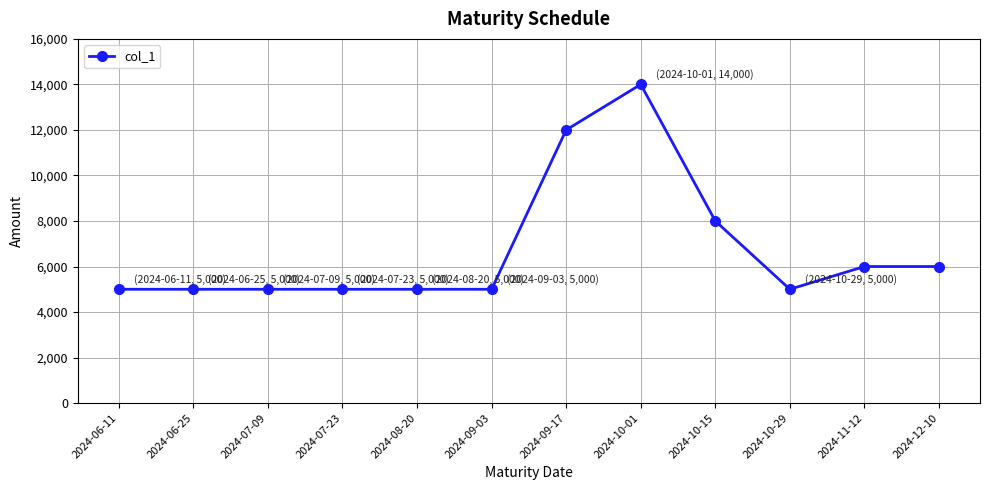

True or false: the data shows 5000 at 2024-10-29.

True